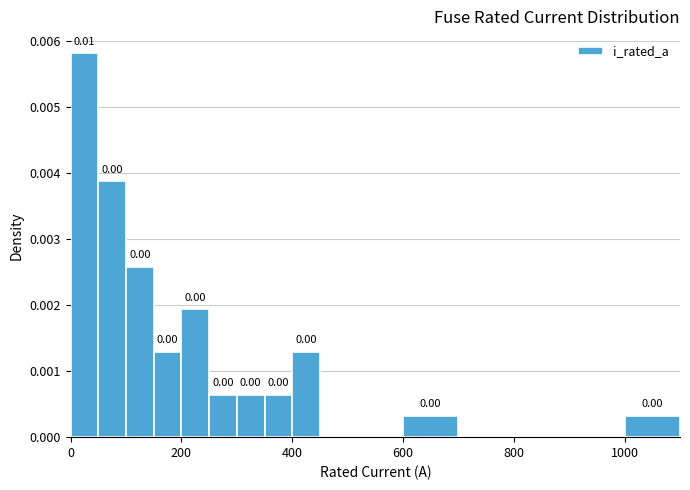

Read against the x-axis, roughly where is the centre of the tallest bar?

20